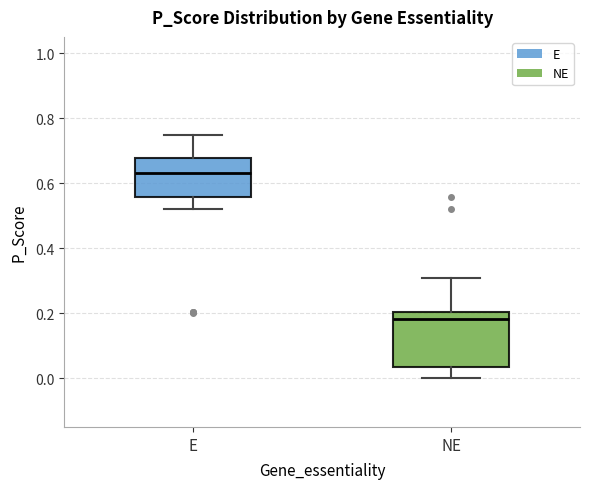

Which box is the tallest, from its lower edge to its upper edge?

NE